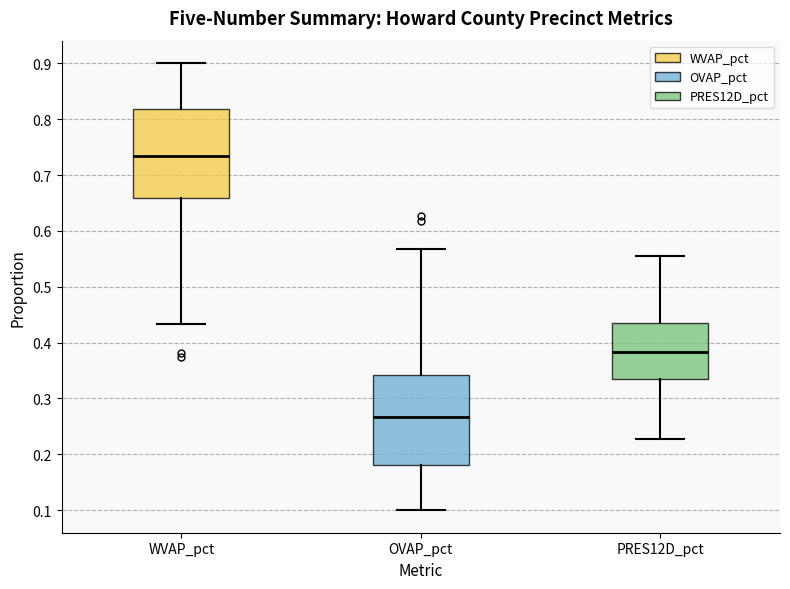

Which box's median line is the lowest?

OVAP_pct